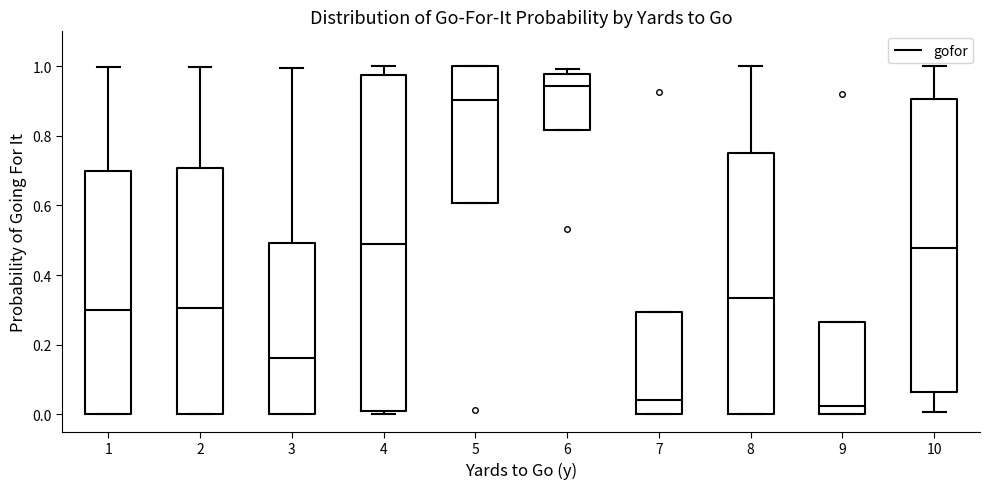

Comparing the boxes themselves (not the whiskers), which one is the tallest?

4